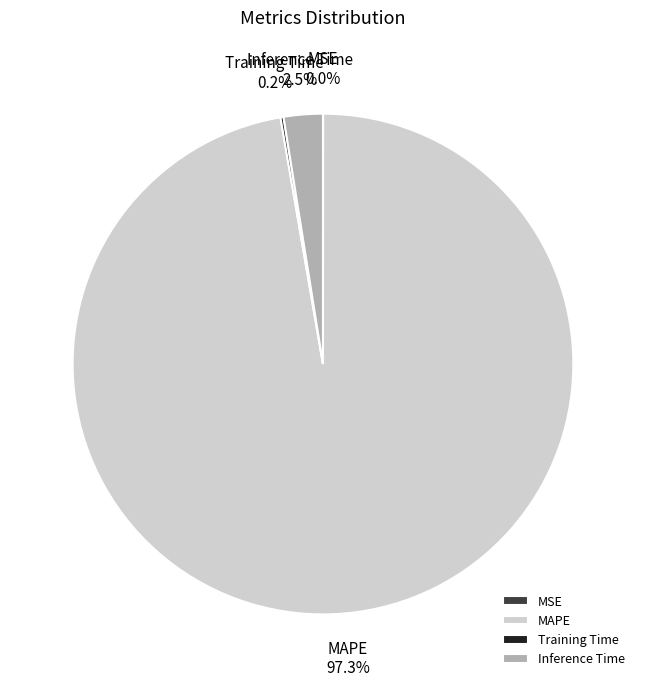

What percentage is NOT represented by MAPE?

2.7%